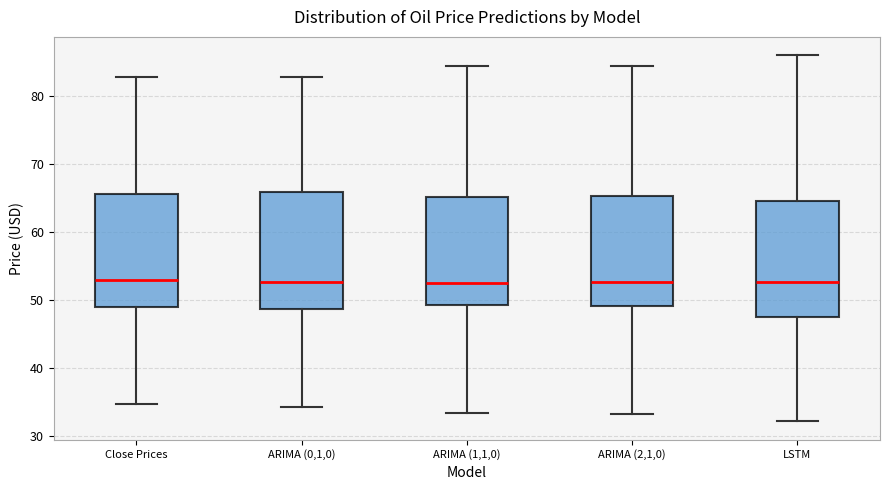

Reading left to right, read every box against the y-axis: the position of its median line, the range the box covers, and the ends of its whiskers. The values are not printed on the chart, so give them approximately, as read against the axis.

Close Prices: median 53, box 49 to 66, whiskers 35 to 83
ARIMA (0,1,0): median 53, box 49 to 66, whiskers 34 to 83
ARIMA (1,1,0): median 53, box 49 to 65, whiskers 33 to 84
ARIMA (2,1,0): median 53, box 49 to 65, whiskers 33 to 84
LSTM: median 53, box 48 to 65, whiskers 32 to 86